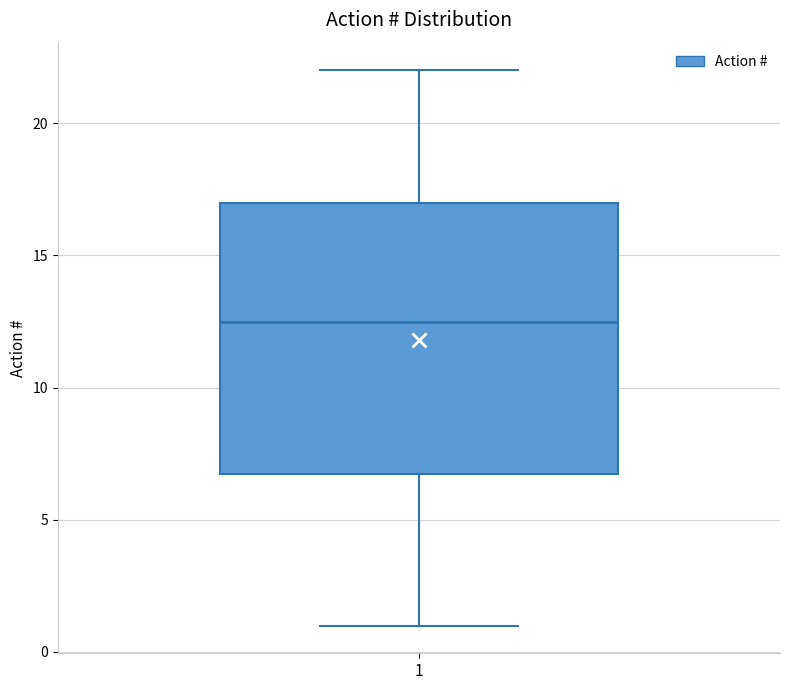

Transcribe this box plot: give where the median line is, the range the box spans, and where the two whiskers end, as read against the y-axis. The values are not printed on the chart, so give them approximately, as read against the axis.

median 12.5, box 7.0 to 17.0, whiskers 1.0 to 22.0